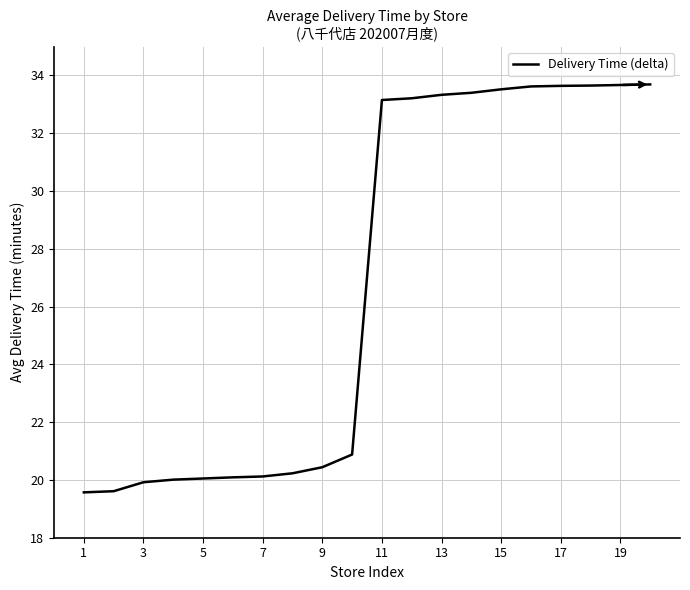

What is the difference between the maximum and minimum values?

14.1